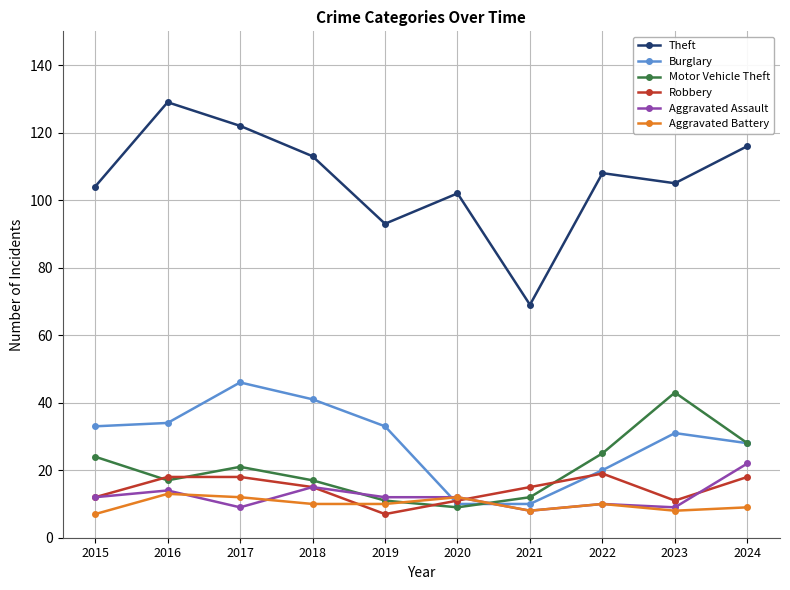

In Theft, how many points are higher than both neighbors (excluding endpoints)?

3